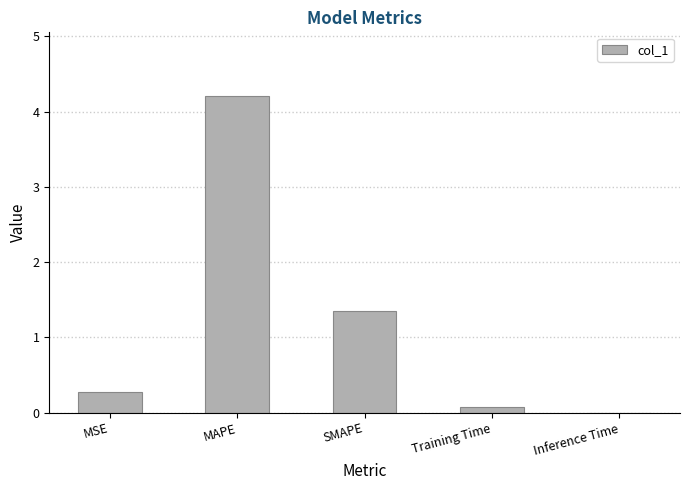

The chart shows a value of 0.9 at MAPE. True or false?

False